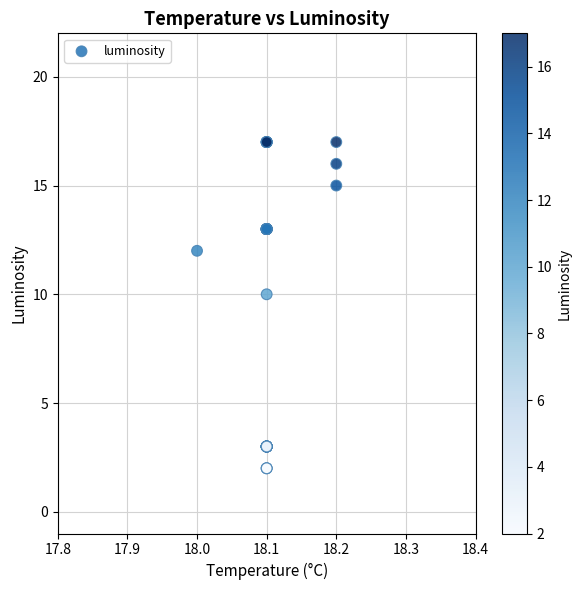

What Y value in the scatter plot is closest to 9?

10